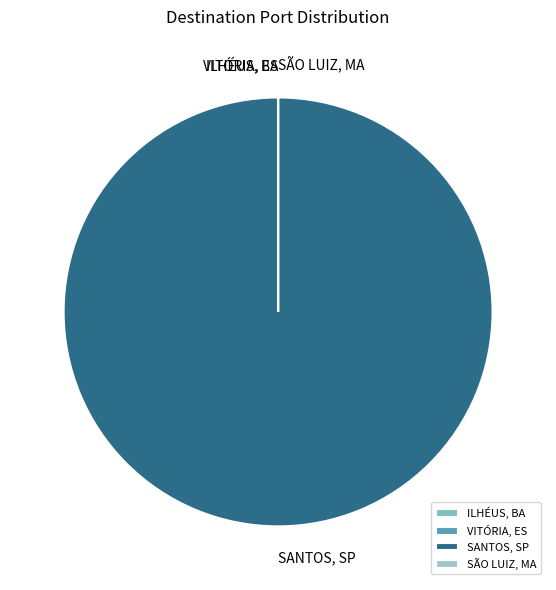

What is the largest slice in the pie chart?

SANTOS, SP